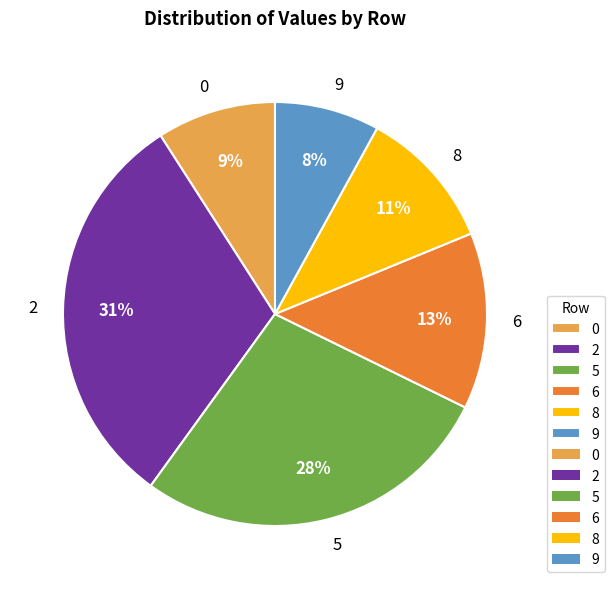

Which has a higher value, 8 or 6?

6